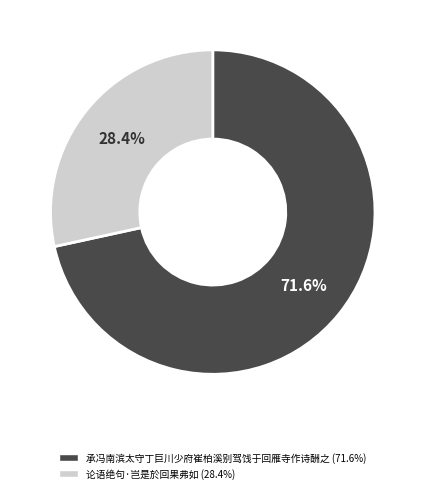

To the nearest percent, what portion does 承冯南滨太守丁巨川少府崔柏溪别驾饯于回雁寺作诗酬之 represent?

72%